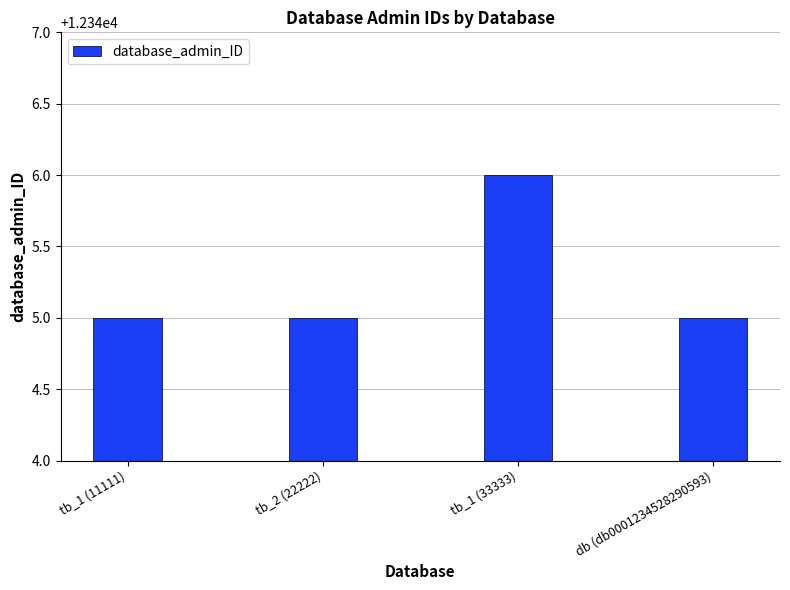

What is the approximate value at db (db0001234528290593)?

12345